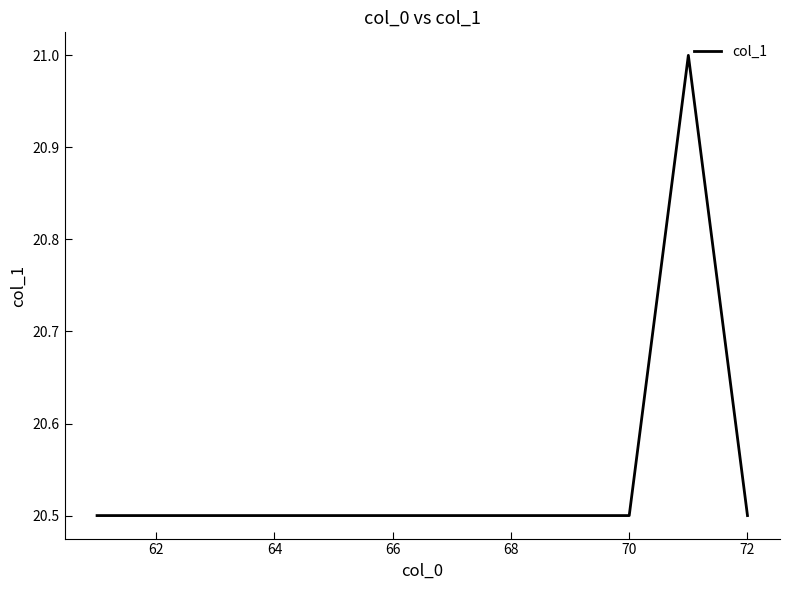

Count the values in the range 20 to 21.

12